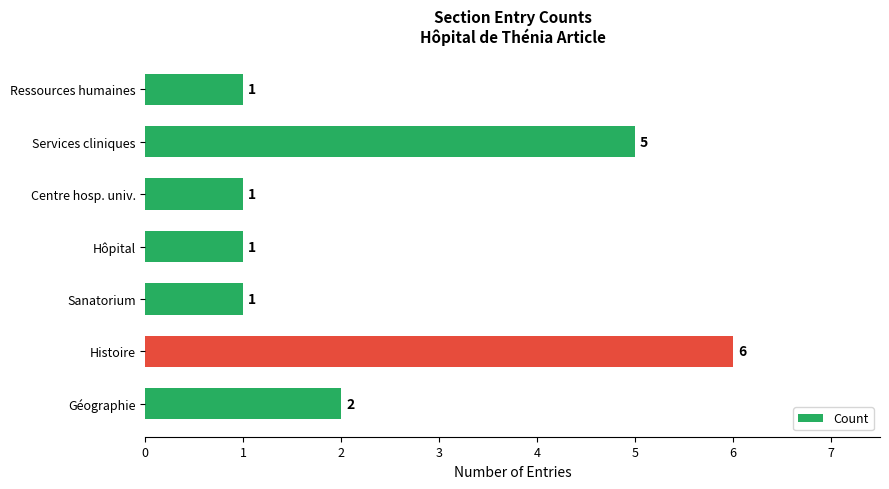

How many distinct data groups are displayed?

1